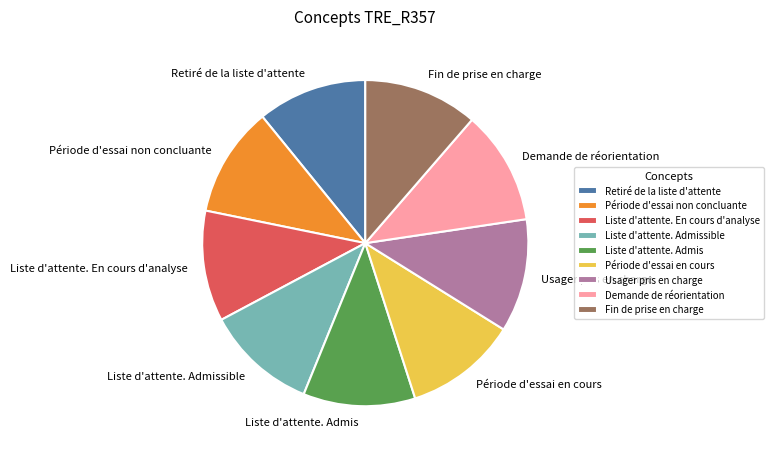

Do Période d'essai non concluante and Retiré de la liste d'attente together represent more than half of the pie?

No